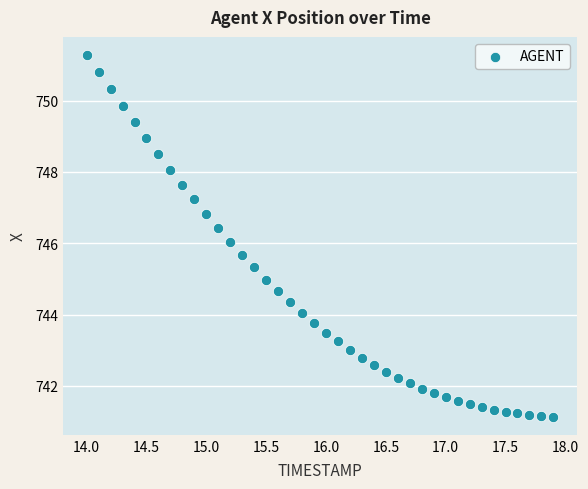

What is the range of X values (max minus min)?

3.9